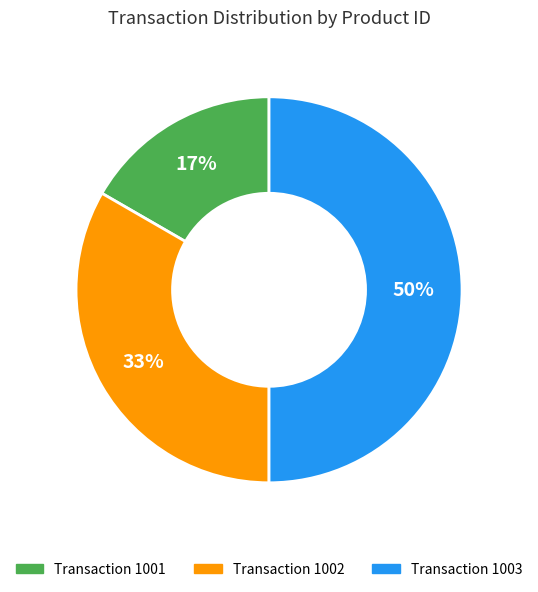

Count the number of slices in the pie.

3